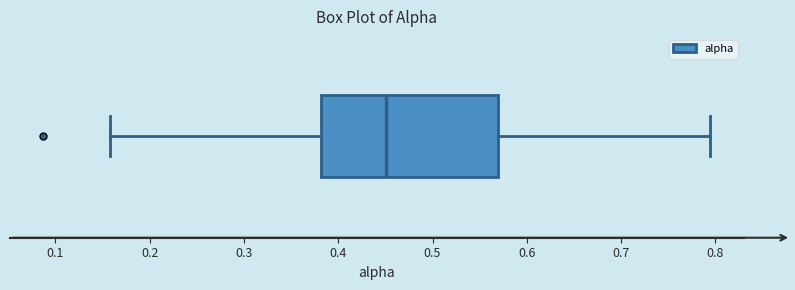

Where does the left whisker of the box end on the x-axis? The values are not printed on the chart, so give them approximately, as read against the axis.

0.16